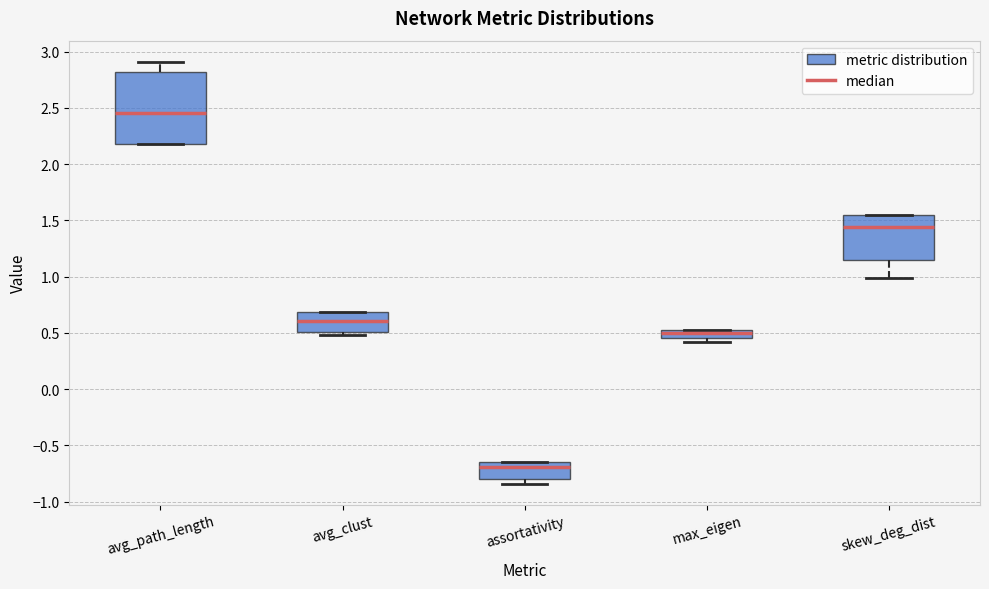

Where is the upper edge of the box for assortativity on the y-axis? The values are not printed on the chart, so give them approximately, as read against the axis.

-0.65